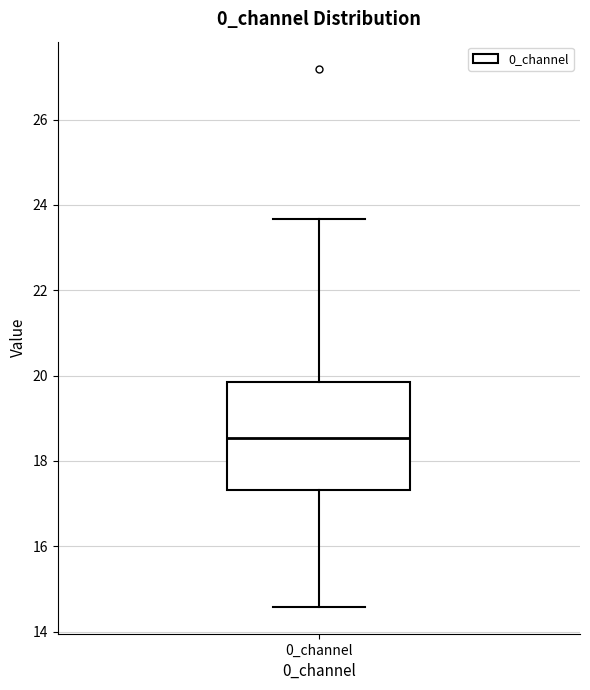

Where does the upper whisker of the box for 0_channel end on the y-axis? The values are not printed on the chart, so give them approximately, as read against the axis.

23.6